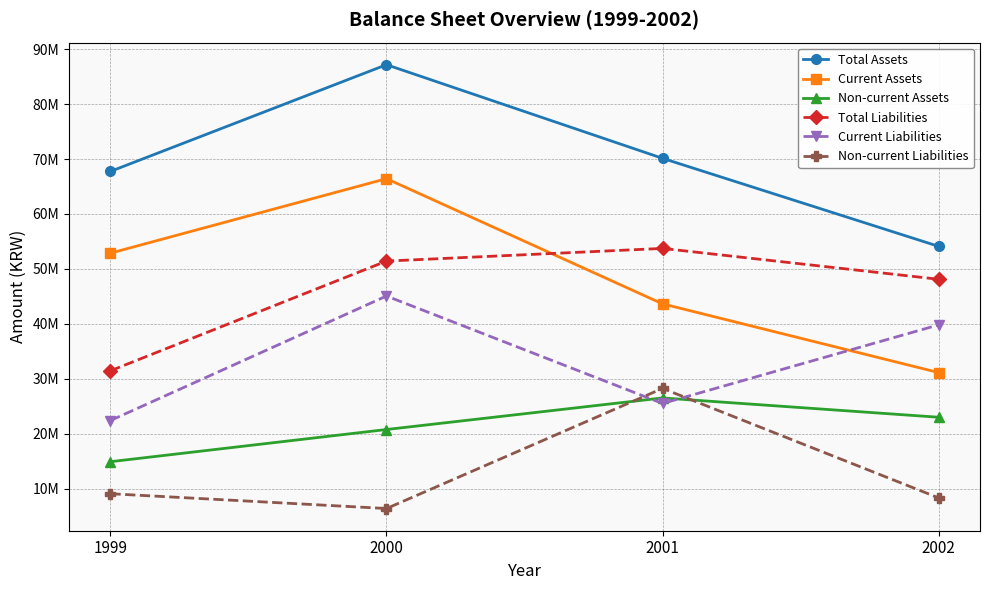

At which label is Current Liabilities closest to 33726486?

2002